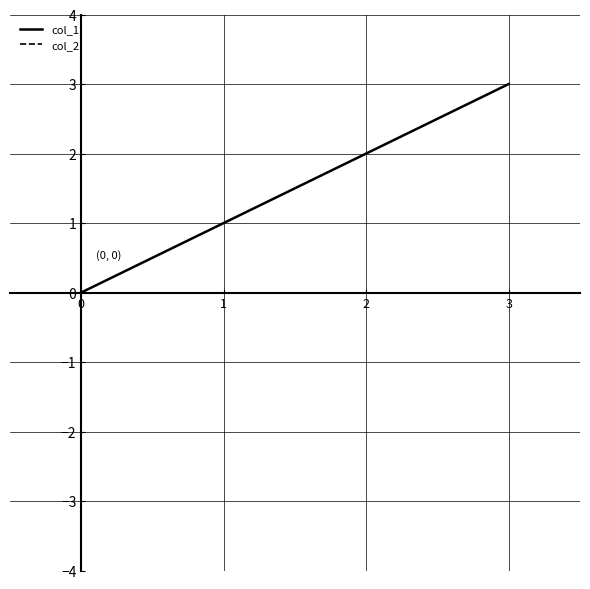

Does the chart display data point markers on the line(s)?

No